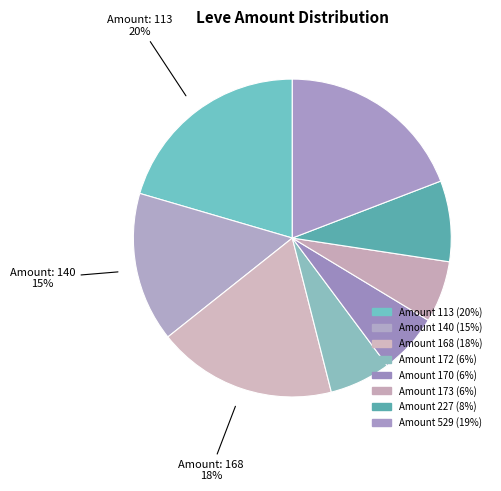

Count the number of slices in the pie.

8